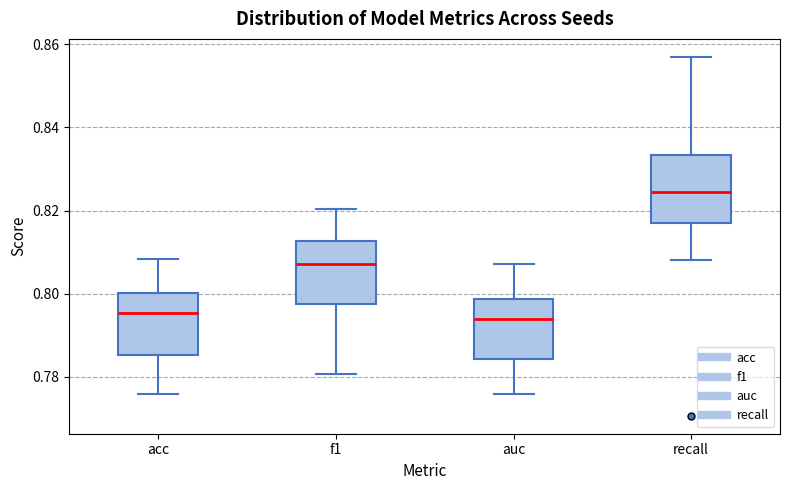

Reading left to right, transcribe this box plot: for each box, give where its median line is, the range the box spans, and where its two whiskers end, as read against the y-axis. The values are not printed on the chart, so give them approximately, as read against the axis.

acc: median 0.796, box 0.786 to 0.800, whiskers 0.776 to 0.808
f1: median 0.808, box 0.798 to 0.812, whiskers 0.780 to 0.820
auc: median 0.794, box 0.784 to 0.798, whiskers 0.776 to 0.808
recall: median 0.824, box 0.818 to 0.834, whiskers 0.808 to 0.856